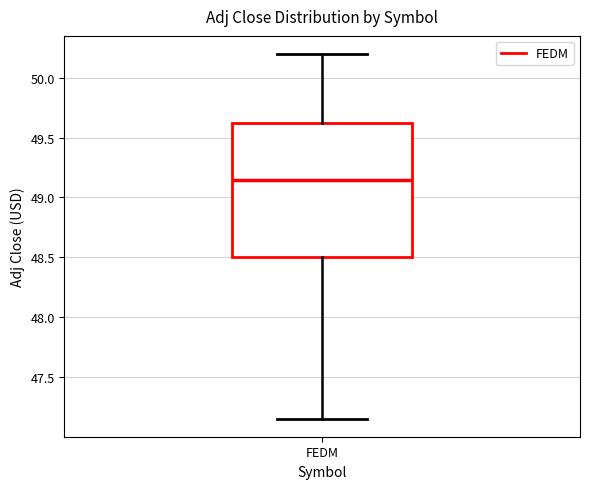

Transcribe this box plot: give where the median line is, the range the box spans, and where the two whiskers end, as read against the y-axis. The values are not printed on the chart, so give them approximately, as read against the axis.

median 49.15, box 48.50 to 49.60, whiskers 47.15 to 50.20